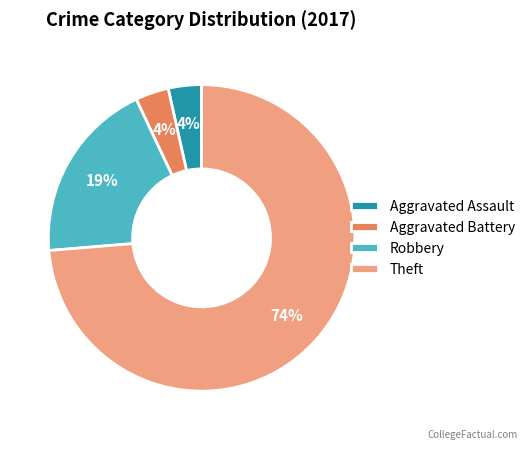

Which has a higher value, Theft or Aggravated Assault?

Theft